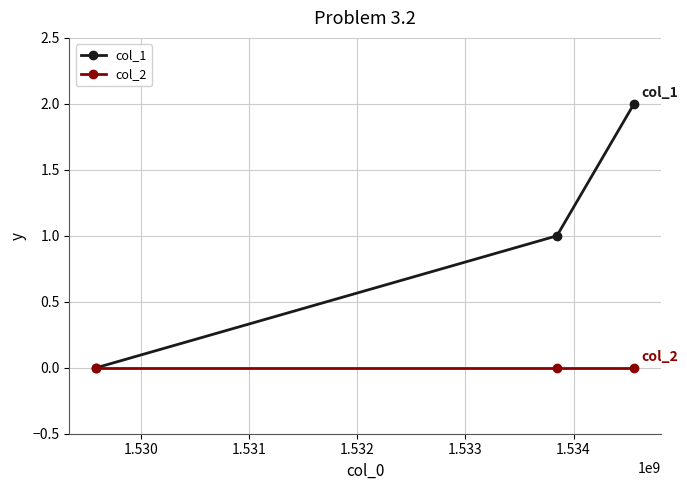

Rank the series by their maximum value, from highest to lowest.

col_1, col_2